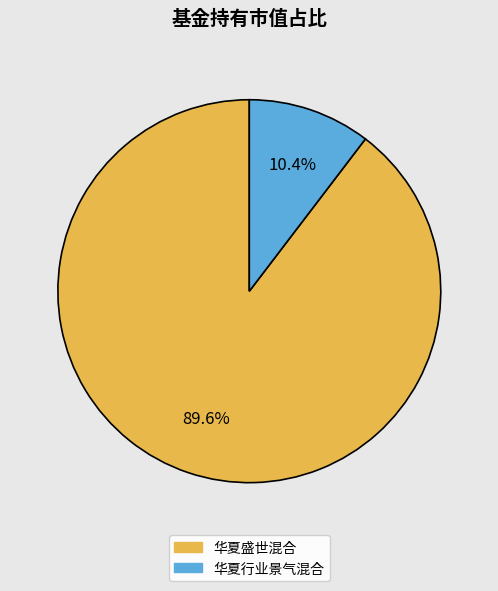

Is it true that 华夏盛世混合 is 90% of the pie?

True